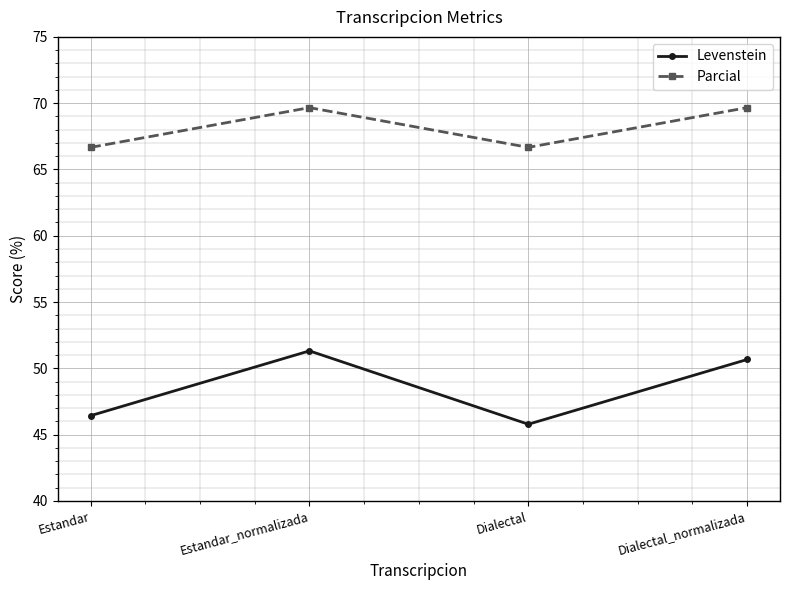

What is the difference between the second highest and minimum values in the Parcial series?

3.0